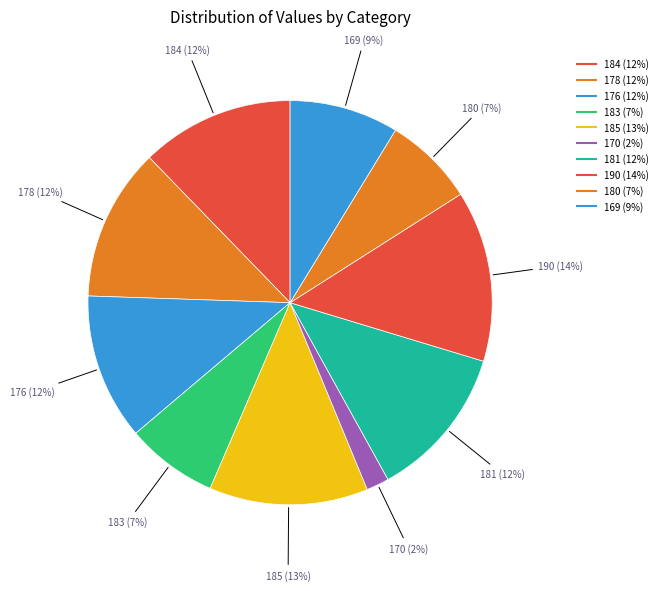

Count the number of slices in the pie.

10